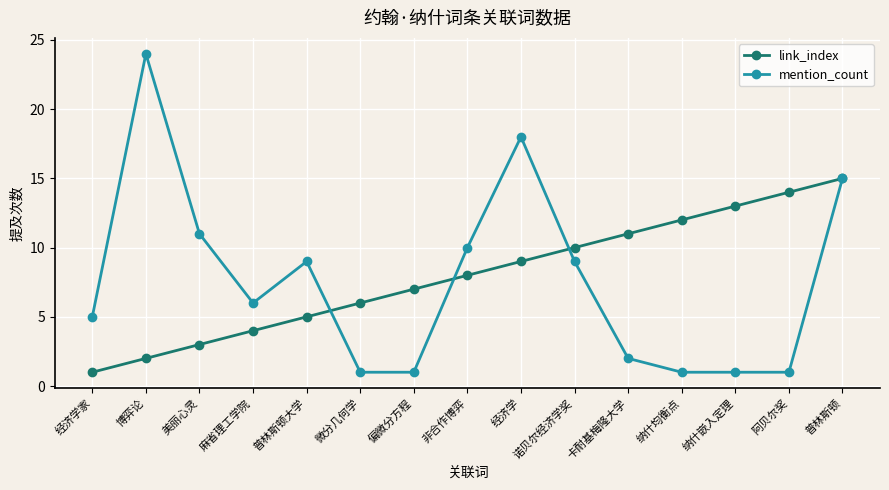

Which series has the widest spread of values?

mention_count